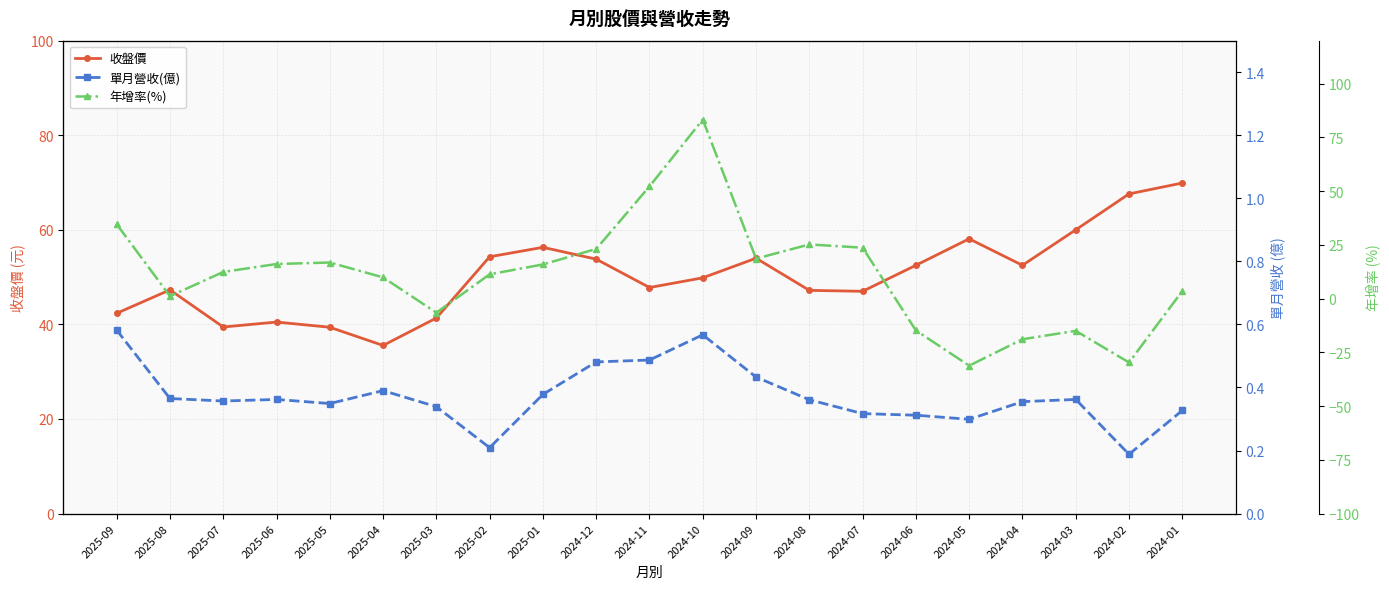

True or false: 單月營收(億) has more than 1 points higher than both neighbors.

True